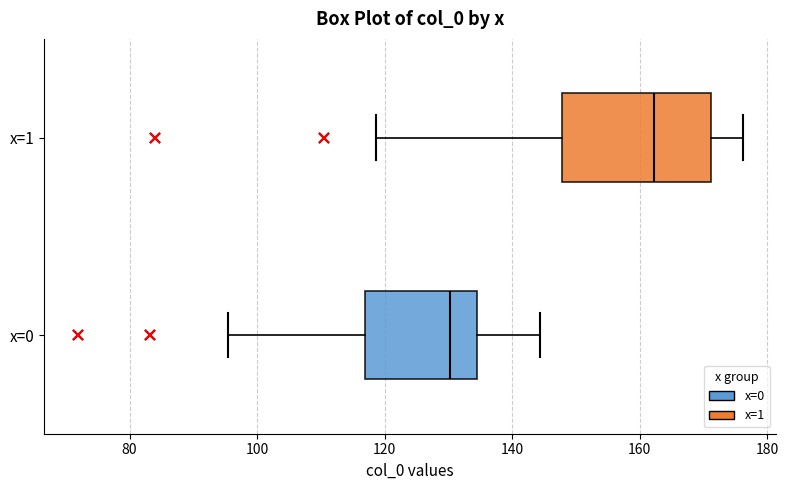

Where is the right edge of the box for x=0 on the x-axis? The values are not printed on the chart, so give them approximately, as read against the axis.

134